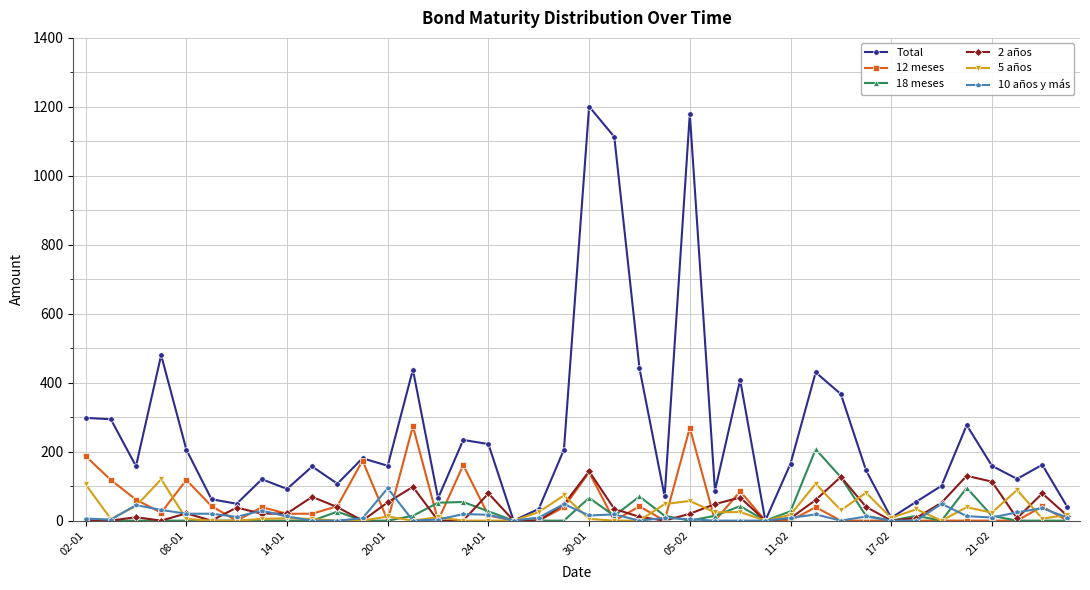

Which series has the largest total across all categories?

Total